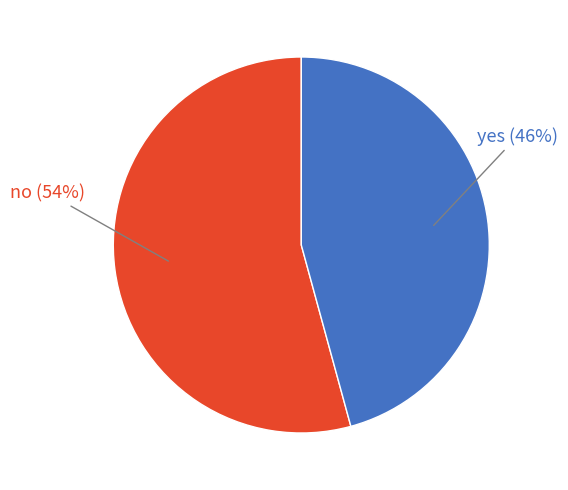

To the nearest percent, what is the difference between the no and yes slice percentages?

8%